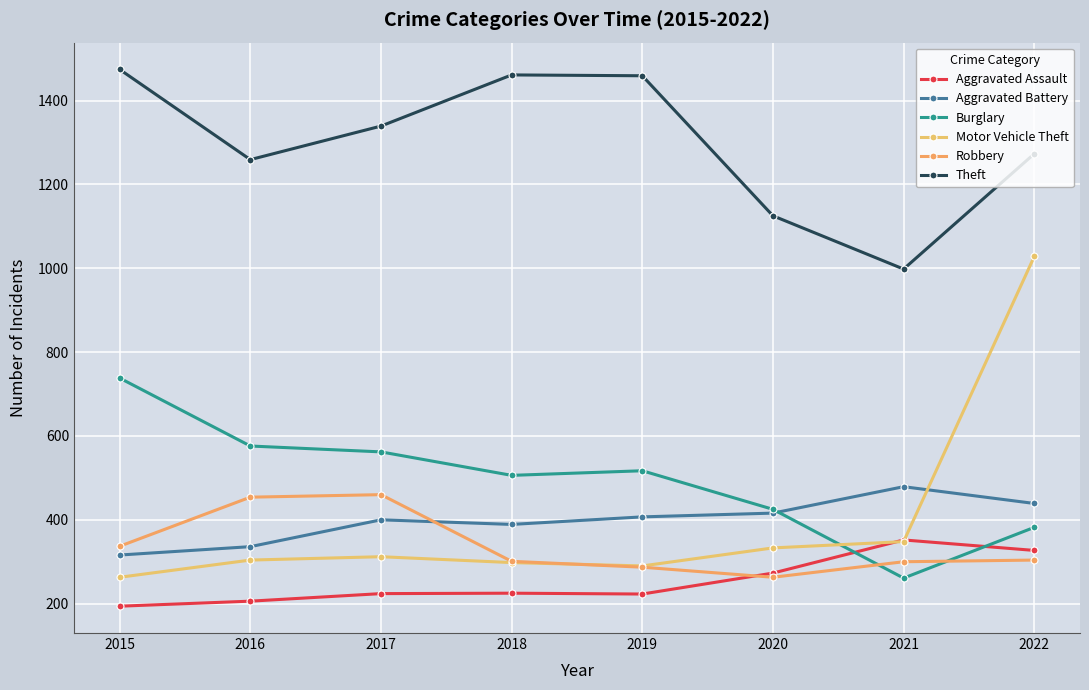

What is the value of the Aggravated Assault point at the 2nd from the left?

206